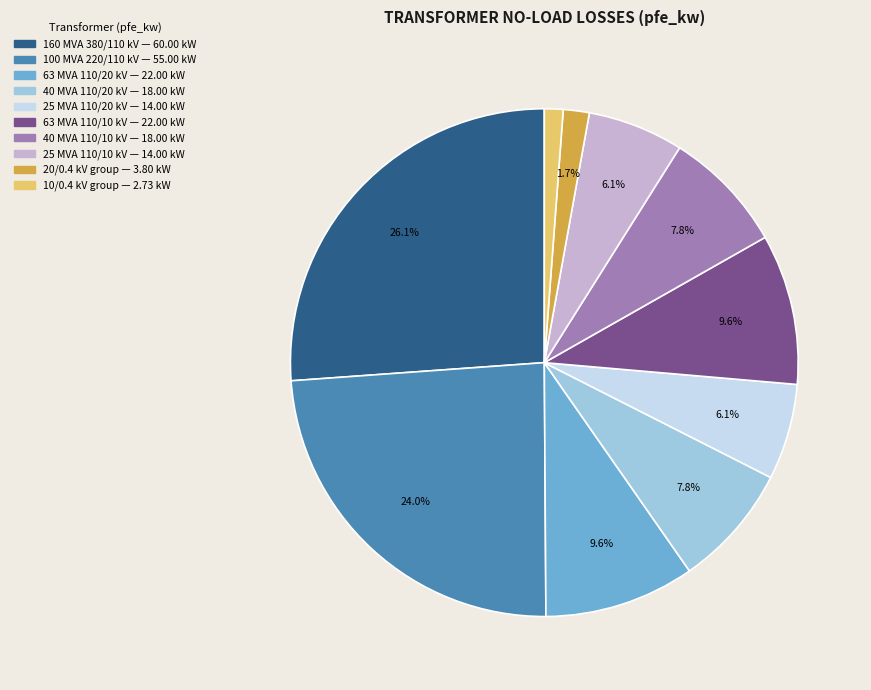

Does any single category account for the majority?

No